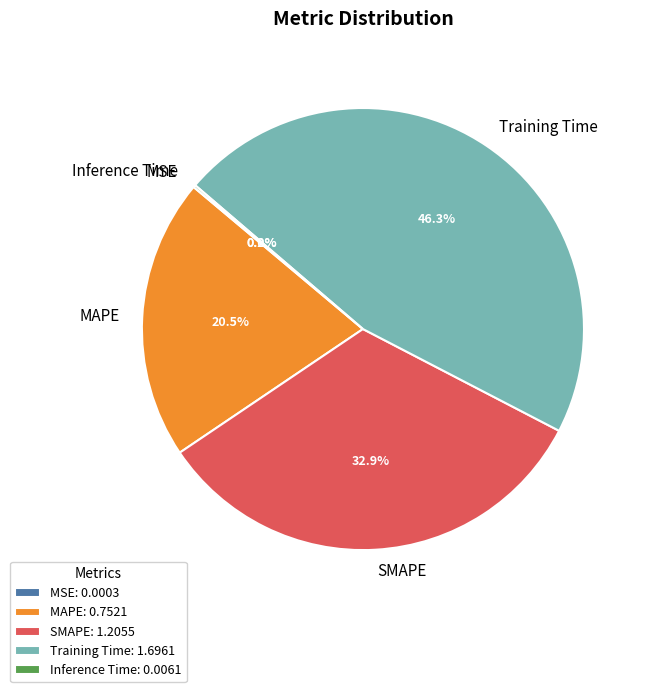

What percentage do Training Time and SMAPE together represent?

79.3%